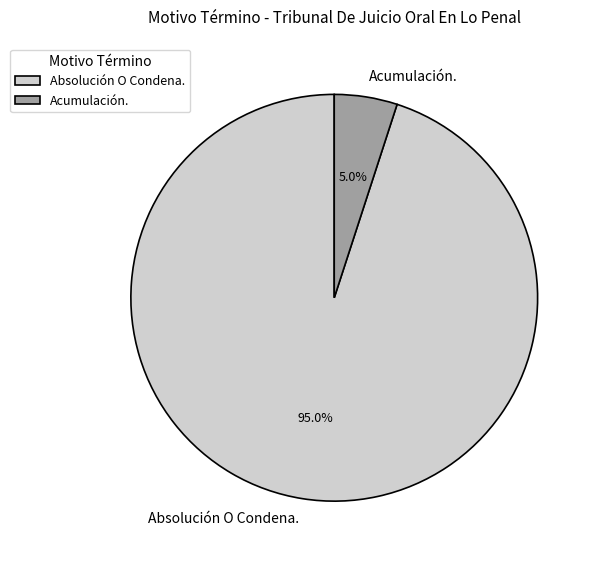

To the nearest percent, what is the average slice percentage?

50%